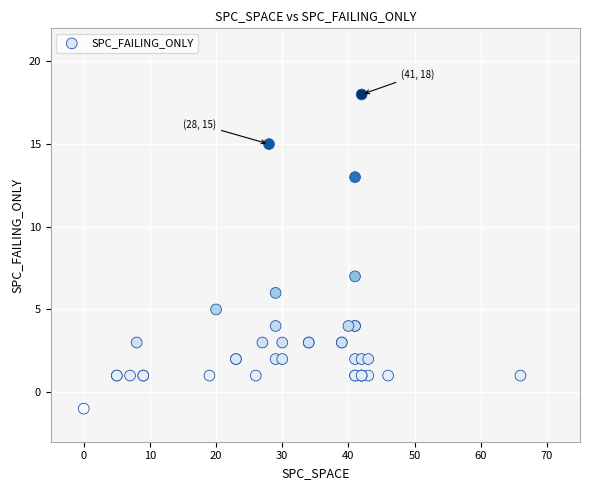

What Y value in the scatter plot is closest to 8?

7